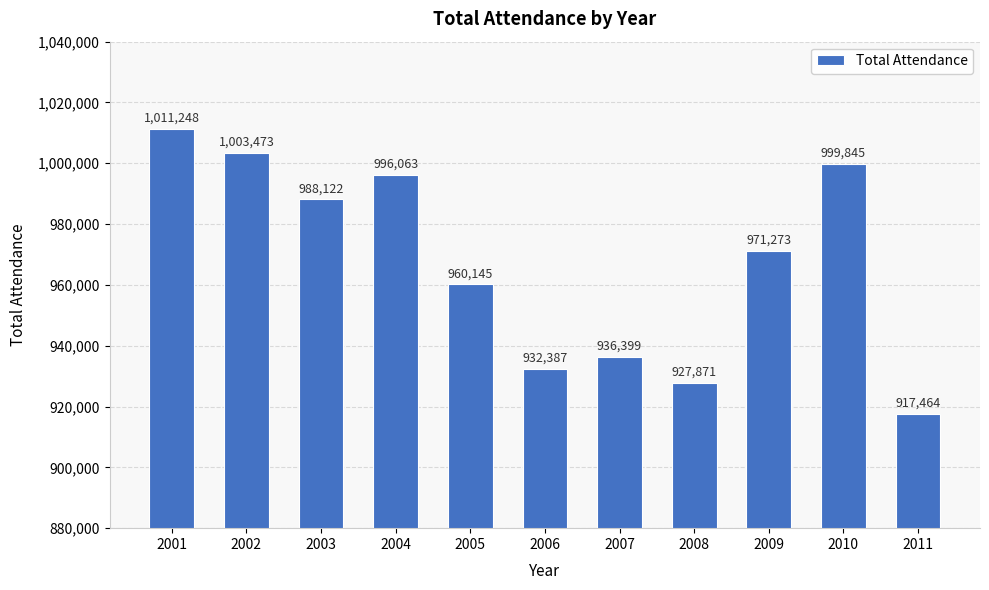

Reading left to right, transcribe all the data shown in this chart.

2001=1011248	2002=1003473	2003=988122	2004=996063	2005=960145	2006=932387	2007=936399	2008=927871	2009=971273	2010=999845	2011=917464